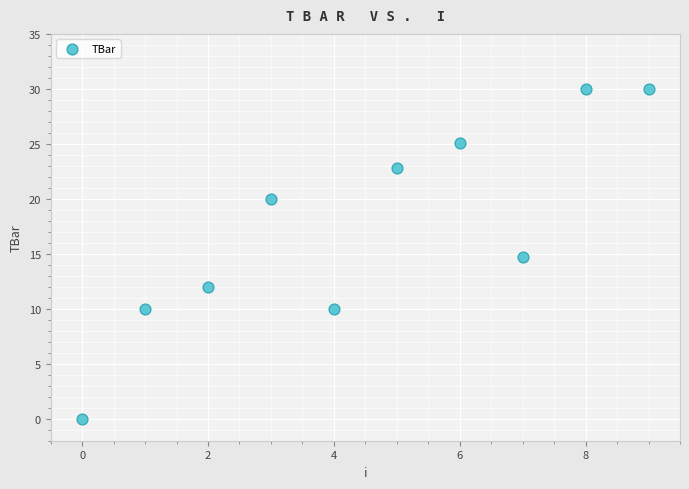

What is the range of Y values (max minus min)?

30.0